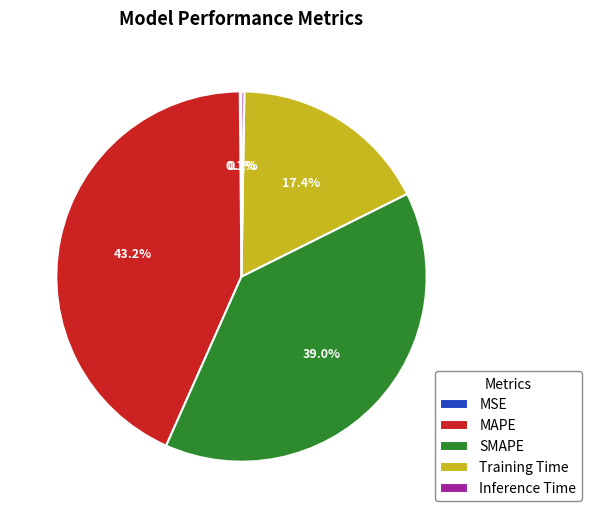

Does SMAPE account for over 50% of the chart?

No